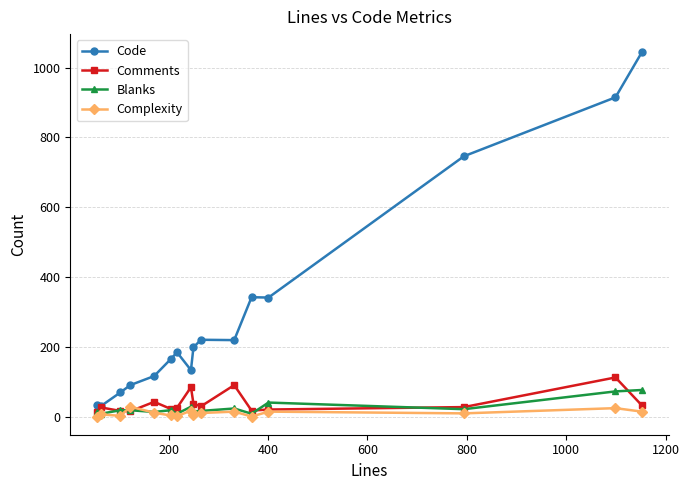

Which series has the widest spread of values?

Code